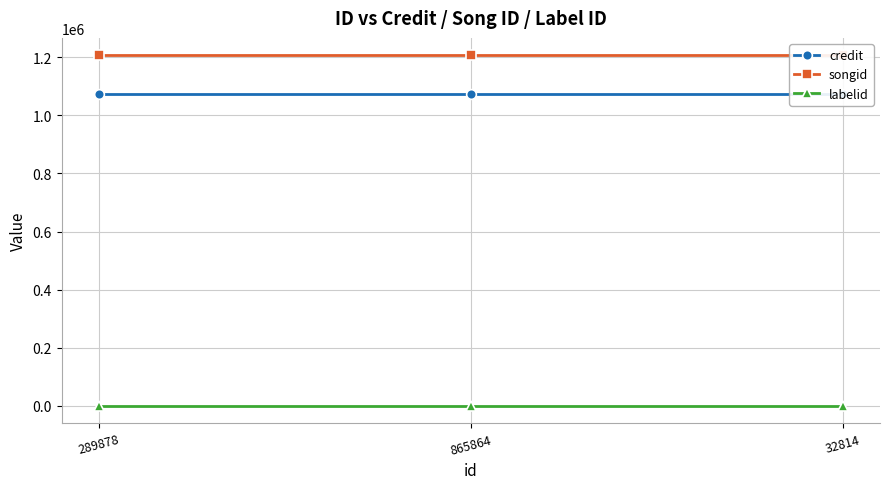

What are all the series names shown in the legend?

credit, songid, labelid